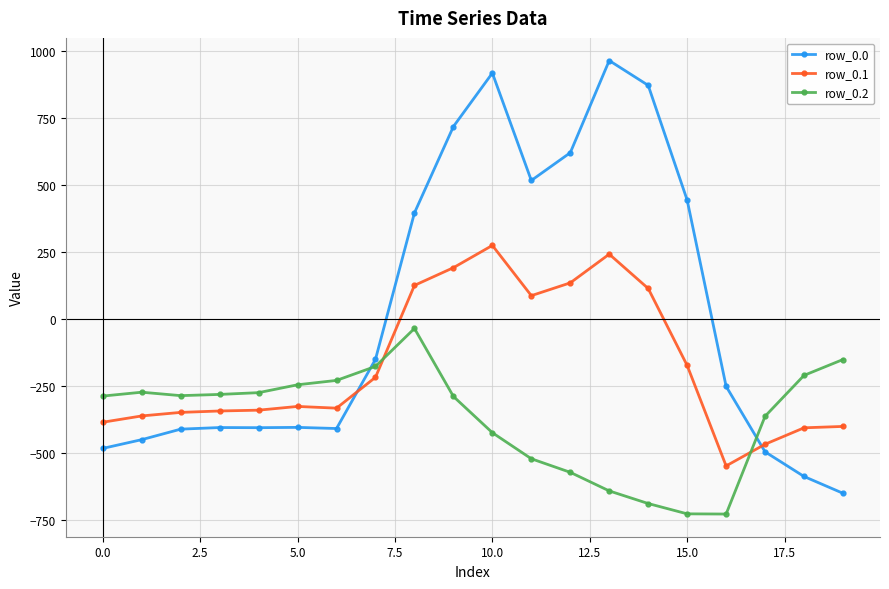

List the series in order of their overall mean, highest first.

row_0.0, row_0.1, row_0.2